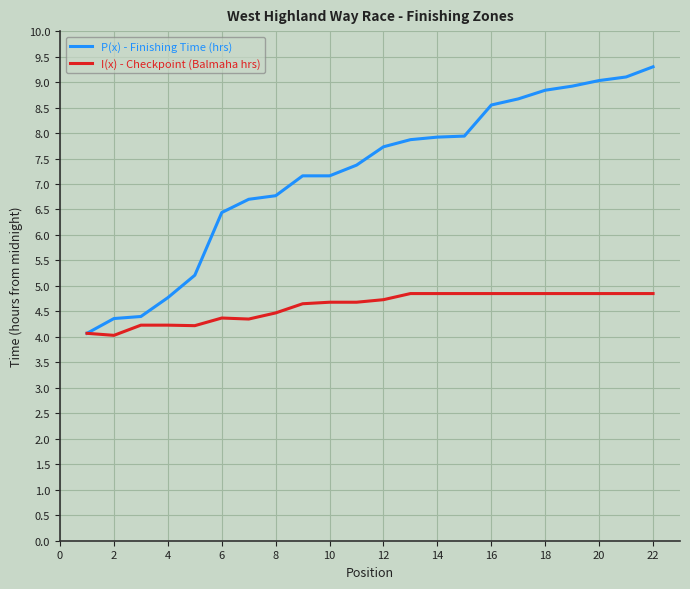

Which series has the largest total across all categories?

P(x) - Finishing Time (hrs)